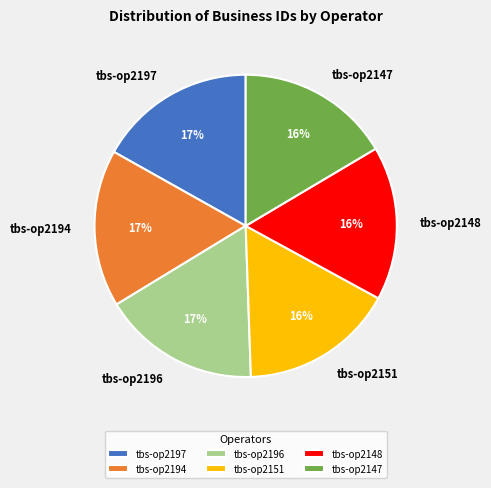

Is there a majority slice in this chart?

No